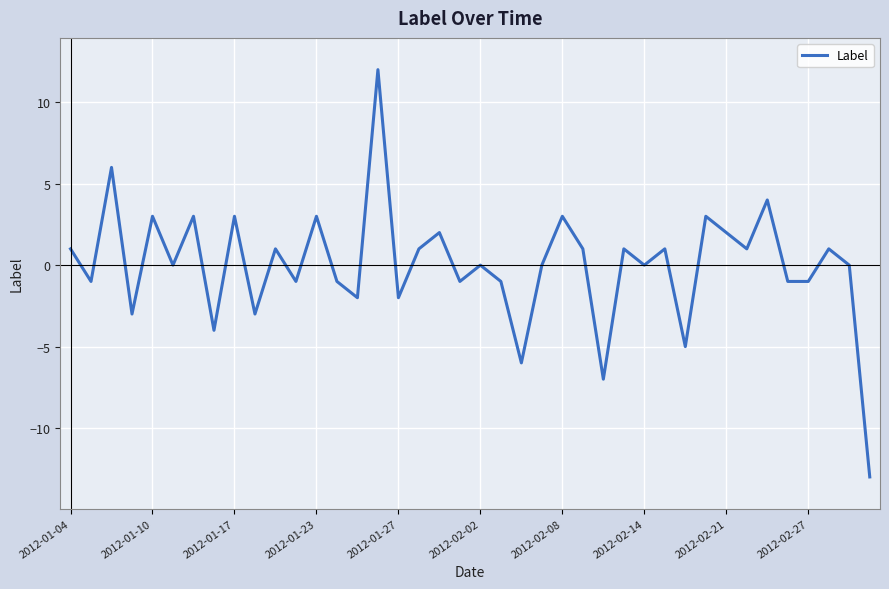

What is the smallest value displayed?

-13